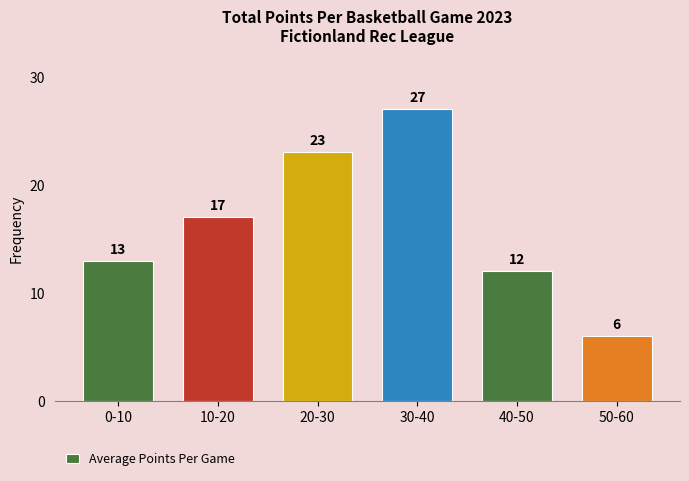

Reading left to right, list all the values displayed in this chart.

13	17	23	27	12	6